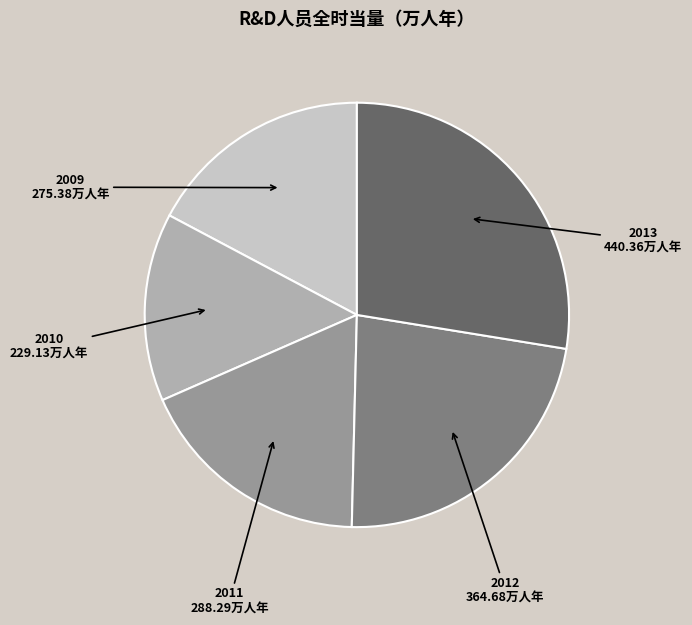

Is 2011 the majority of the pie?

No